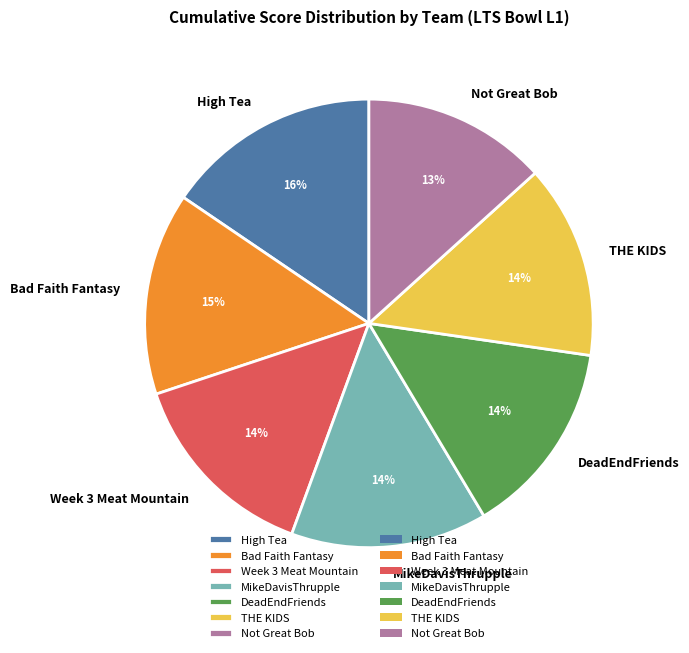

To the nearest percent, what is the average slice percentage?

14%